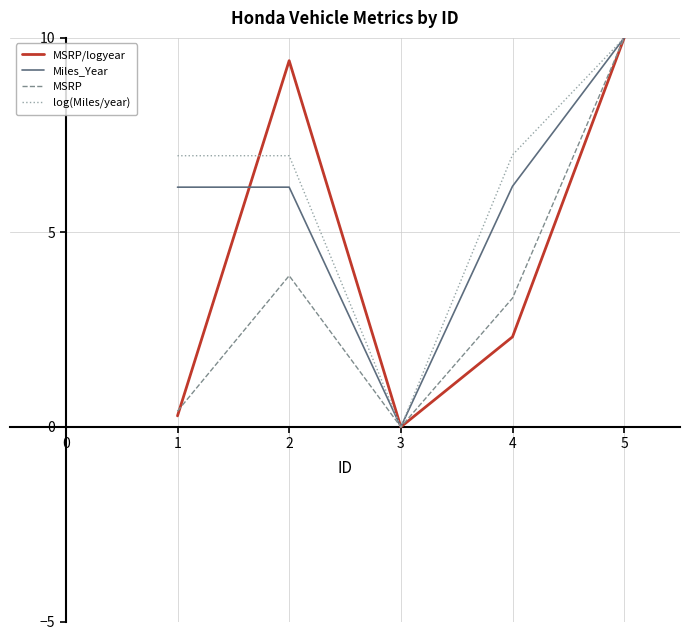

What is the difference between the second highest and second lowest values in the MSRP/logyear series?

9.1